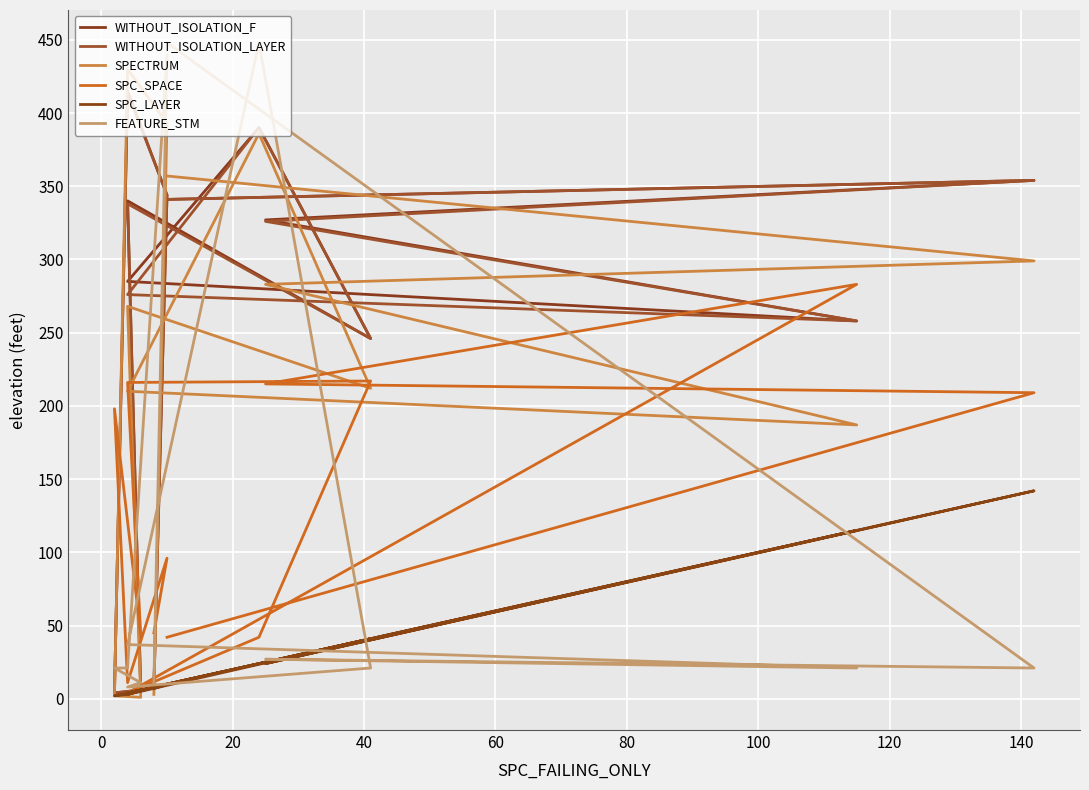

What is the difference between the highest and lowest values at 40?

262